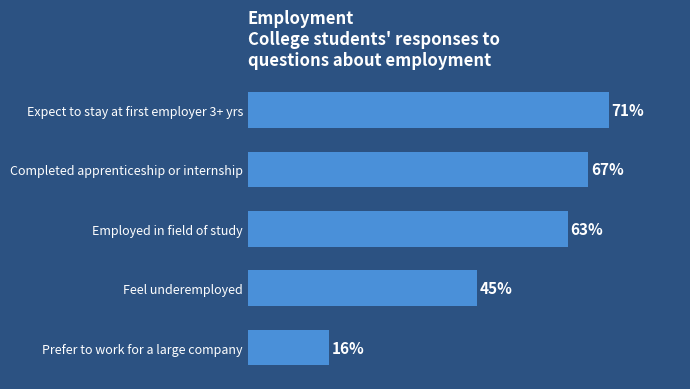

What is the label of the 3rd bar from the top?

Employed in field of study